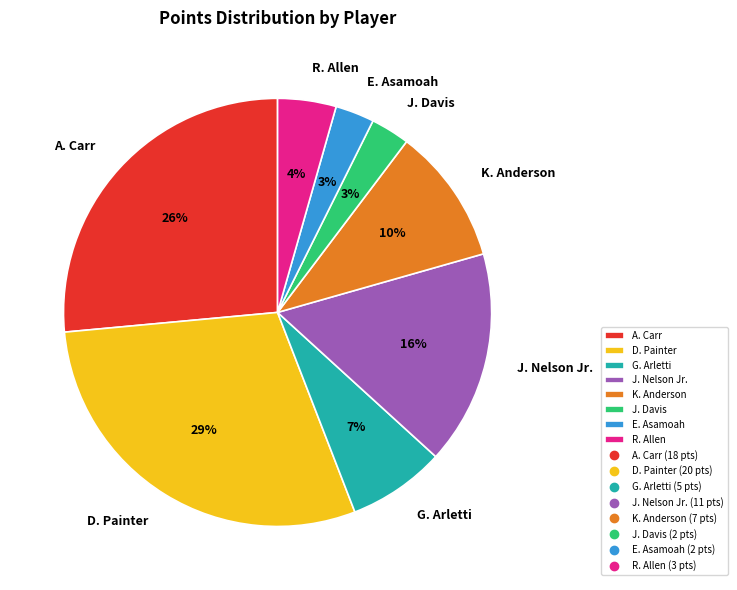

Which has a higher value, E. Asamoah or G. Arletti?

G. Arletti